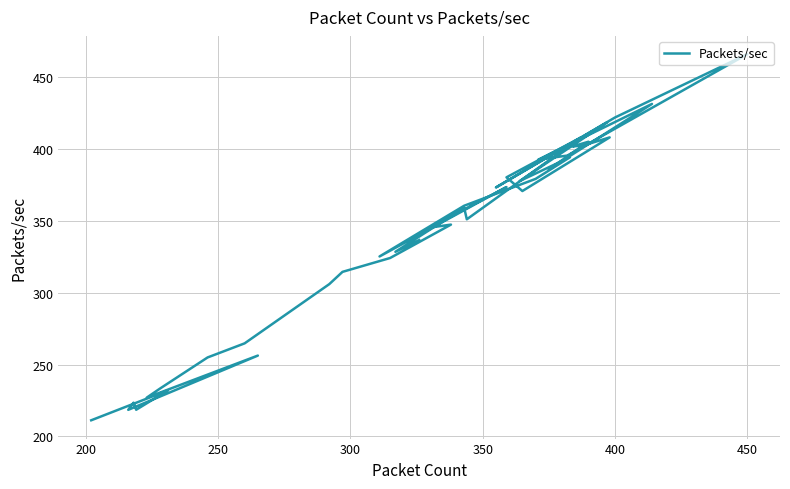

What is the sum of all values?

13624.0